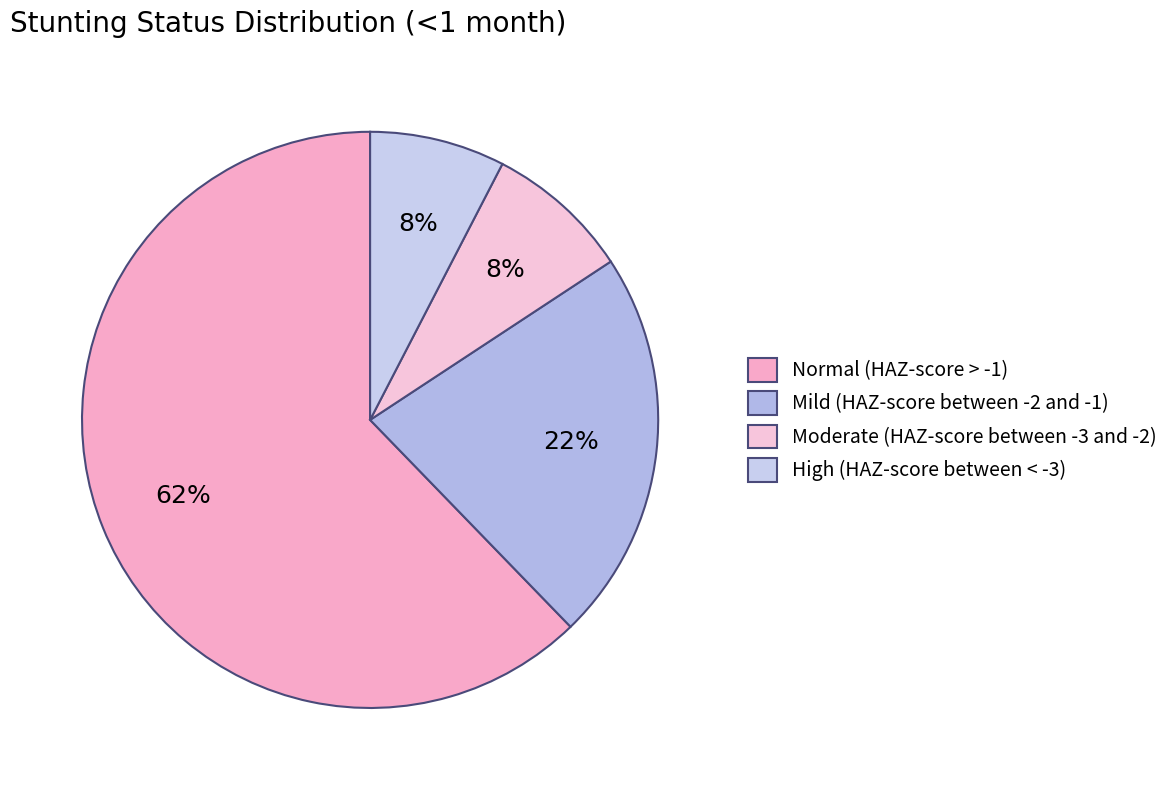

To the nearest percent, what percentage of the pie is Moderate (HAZ-score between -3 and -2)?

8%